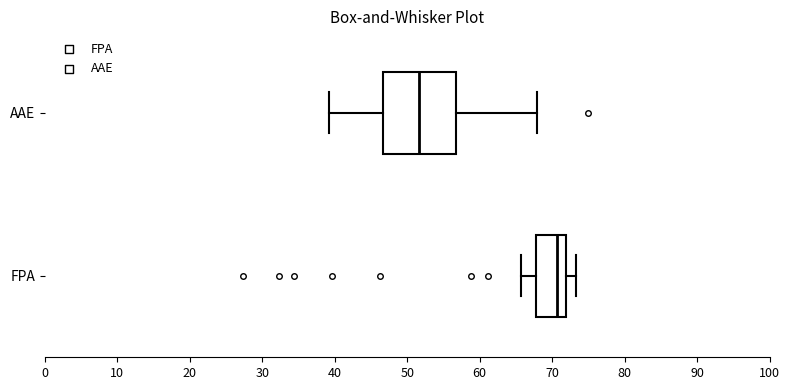

Where is the left edge of the box for FPA on the x-axis? The values are not printed on the chart, so give them approximately, as read against the axis.

68